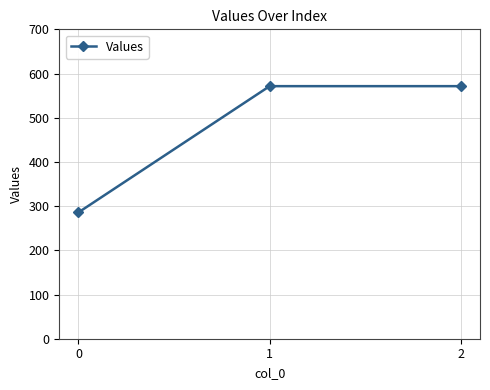

Reading left to right, transcribe all the data shown in this chart.

0=285.7	1=571.4	2=571.4